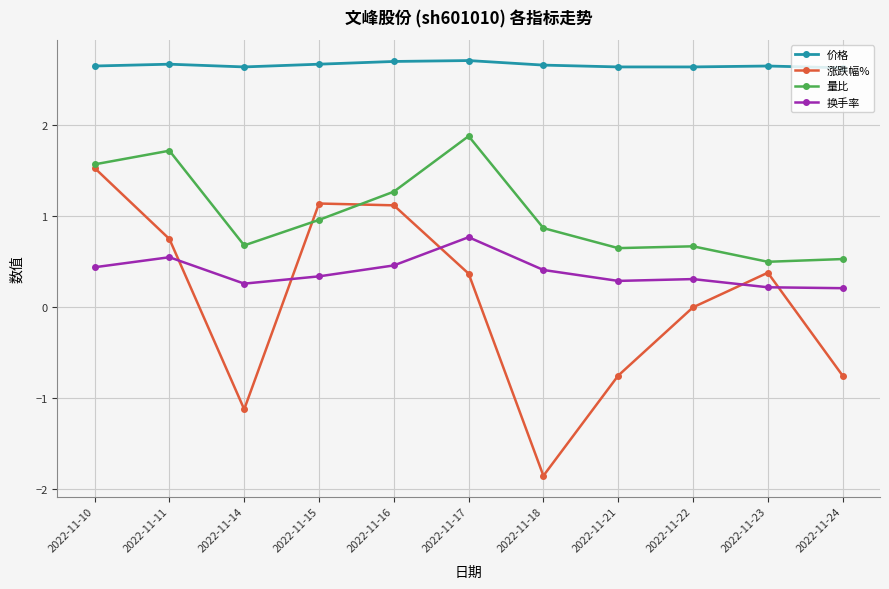

At 2022-11-17, list the series in order from largest to smallest.

价格, 量比, 换手率, 涨跌幅%